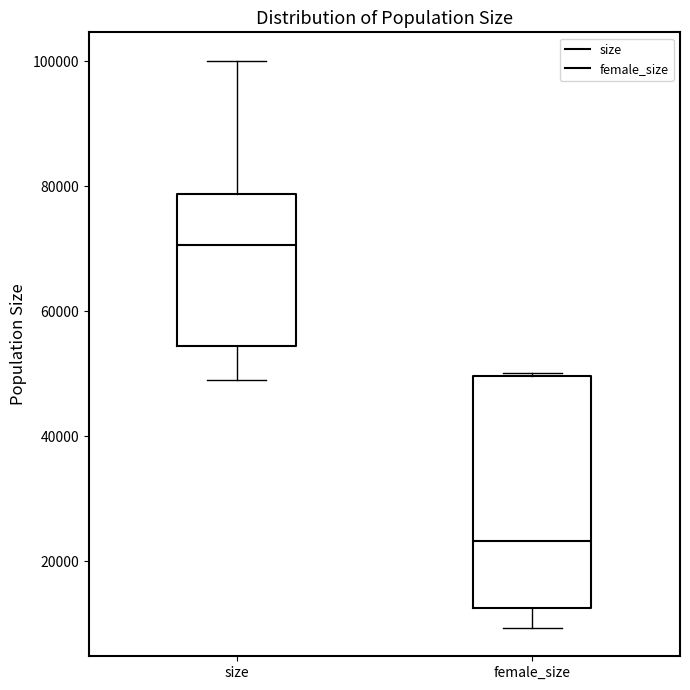

Reading left to right, read every box against the y-axis: the position of its median line, the range the box covers, and the ends of its whiskers. The values are not printed on the chart, so give them approximately, as read against the axis.

size: median 70000, box 54000 to 78000, whiskers 48000 to 100000
female_size: median 24000, box 12000 to 50000, whiskers 10000 to 50000